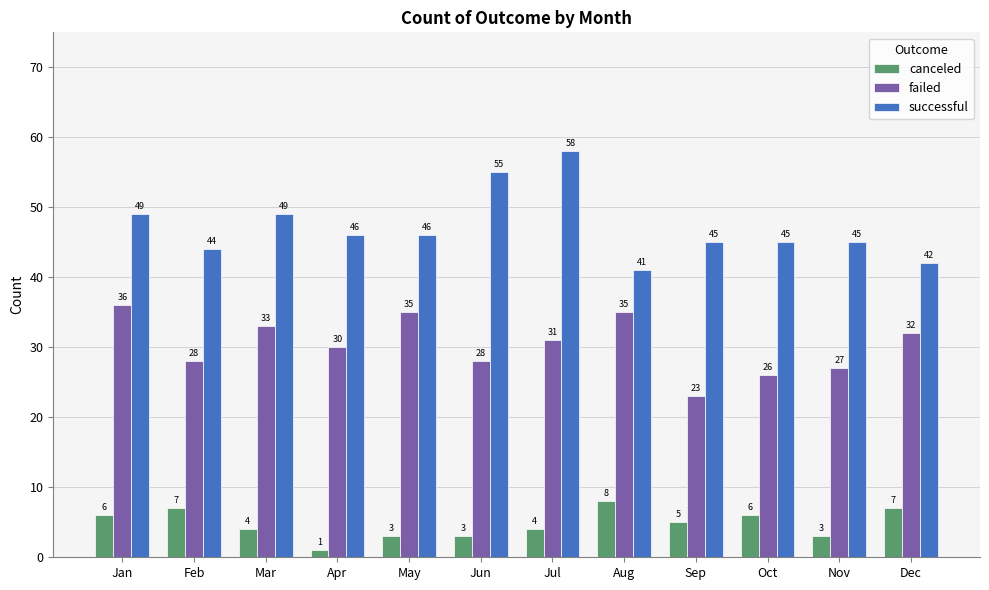

At which label does successful first exceed 46?

Jan